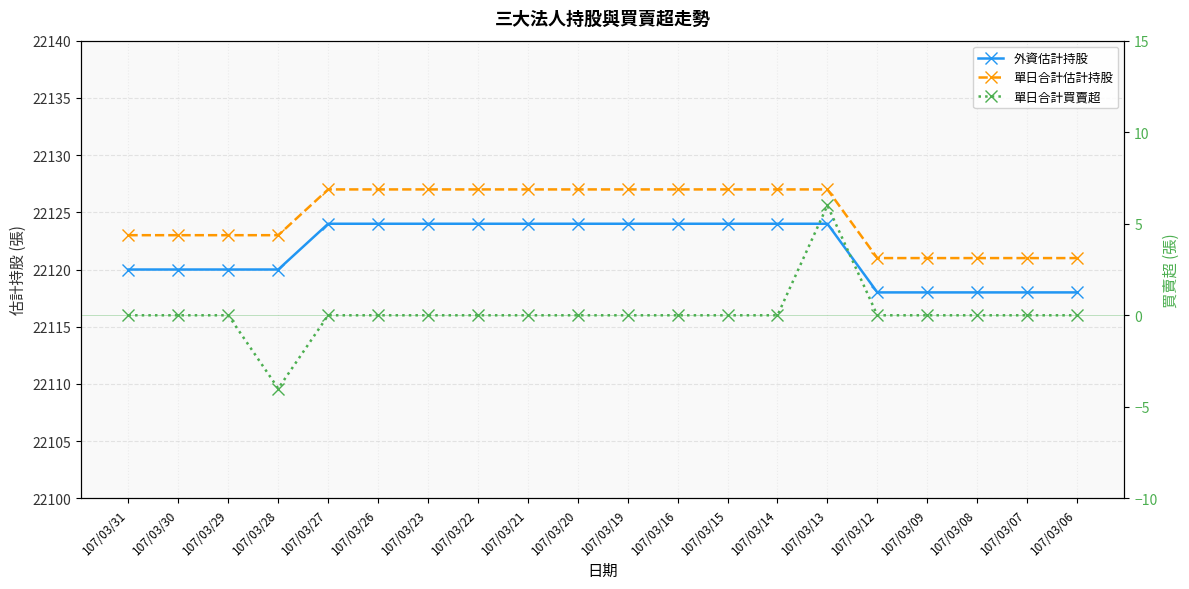

True or false: 單日合計估計持股 has a value of 22127 at 107/03/13.

True